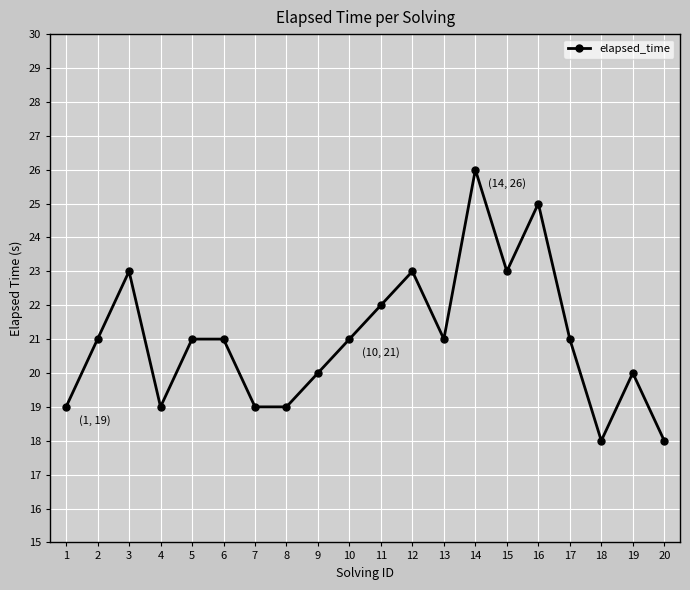

What is the difference between the maximum and minimum values?

8